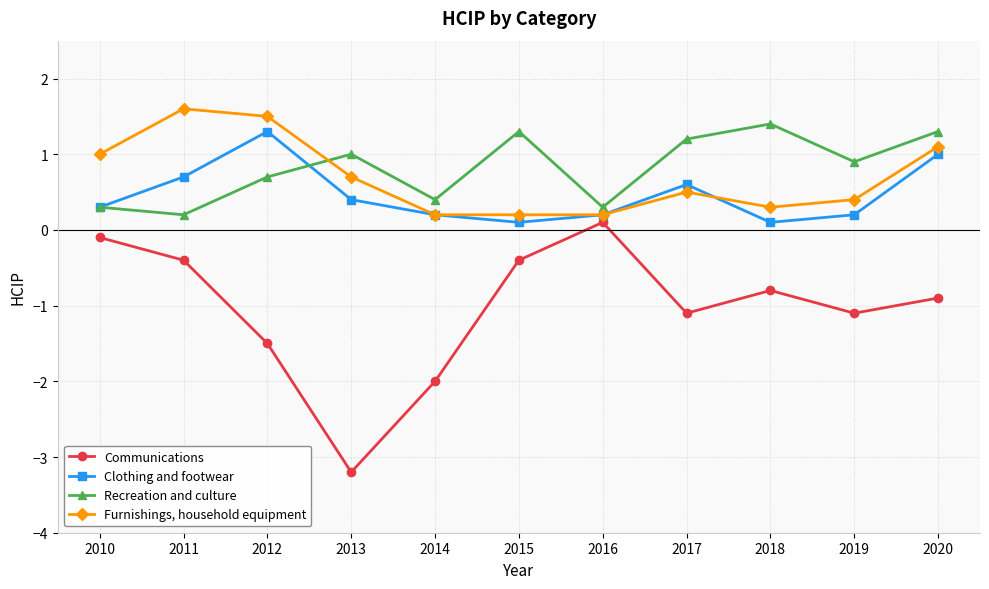

How many categories are shown in the chart?

11